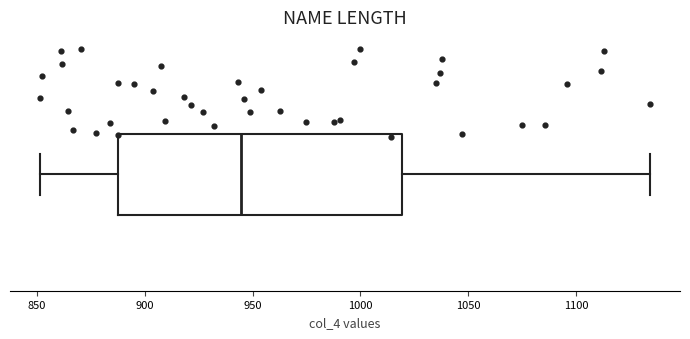

Where is the left edge of the box on the x-axis? The values are not printed on the chart, so give them approximately, as read against the axis.

890